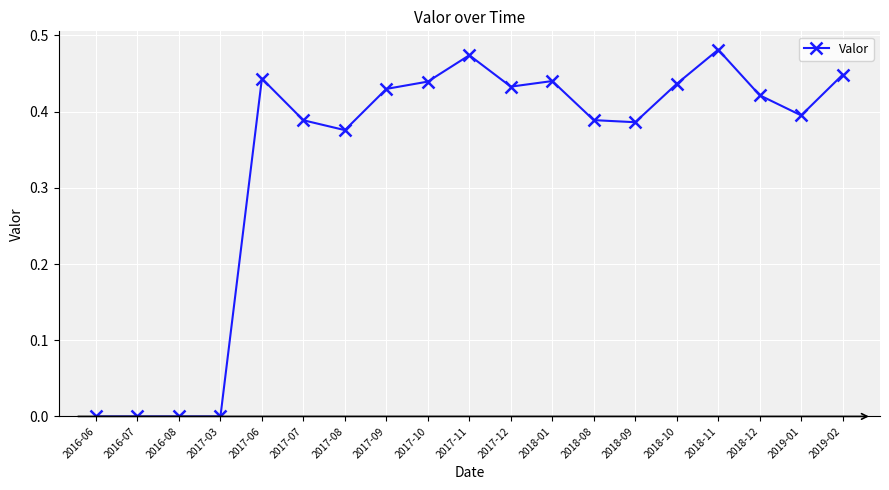

What position from the left is 2017-06?

5